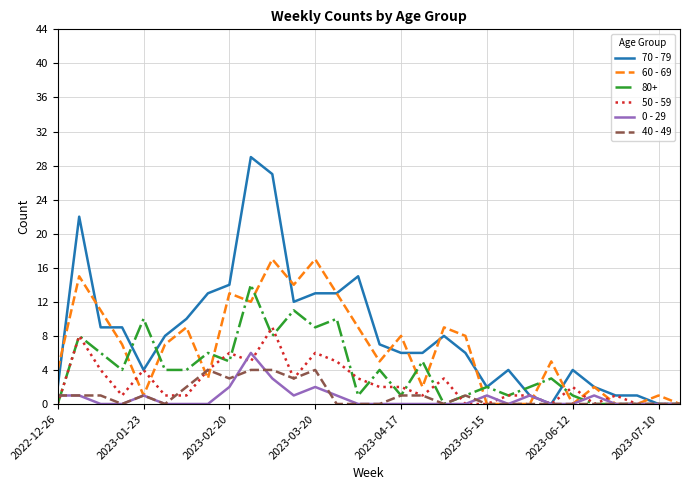

Which series has the largest total across all categories?

70 - 79